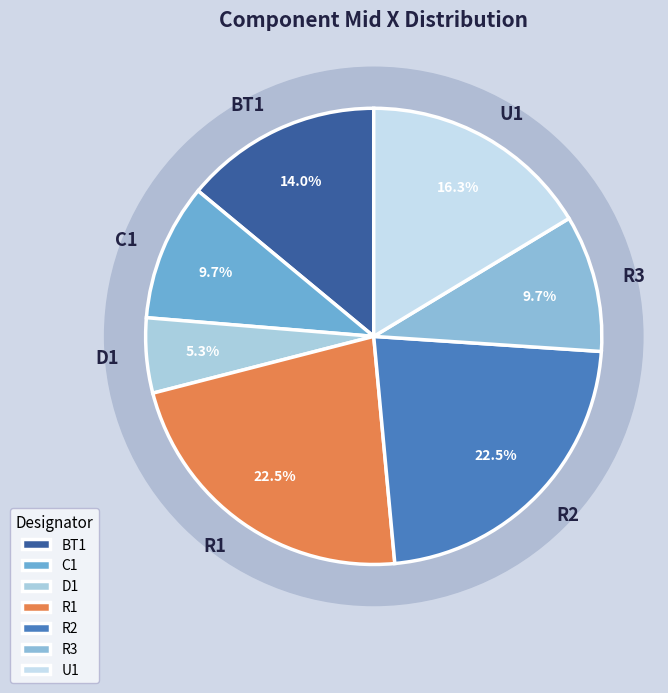

Between R1 and BT1, which is larger?

R1